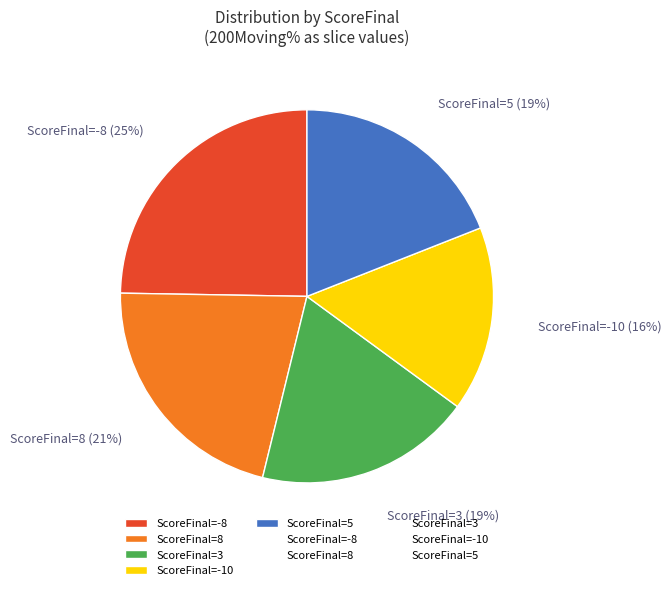

Count the number of slices in the pie.

5